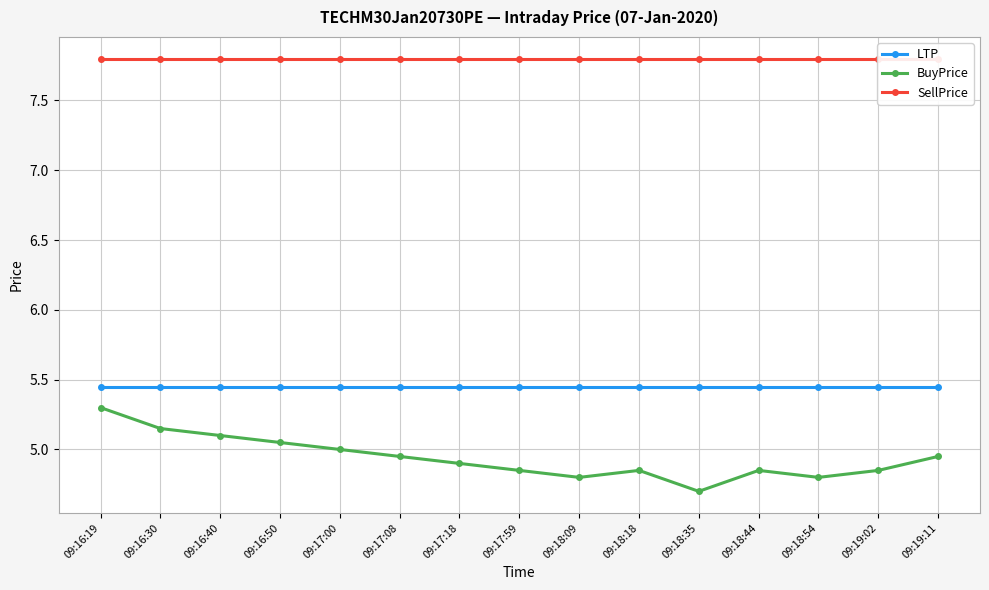

The BuyPrice series shows 1.4 at 09:18:18. True or false?

False